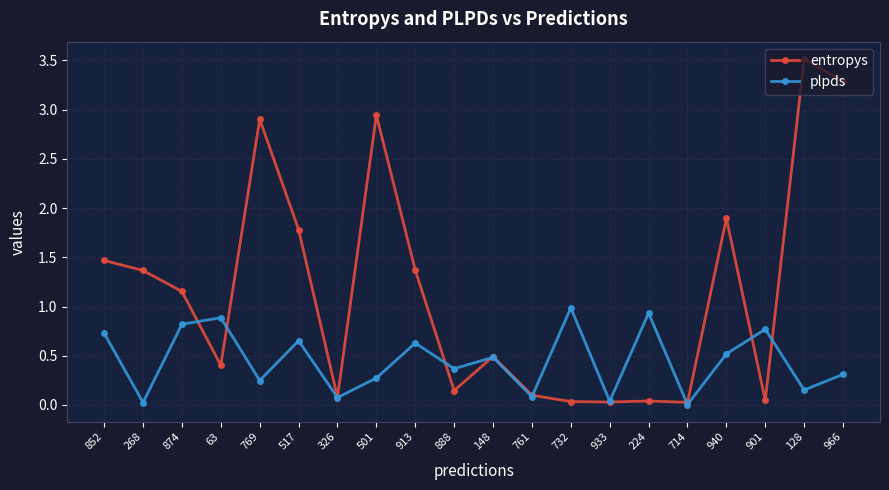

What position from the right is 901?

3